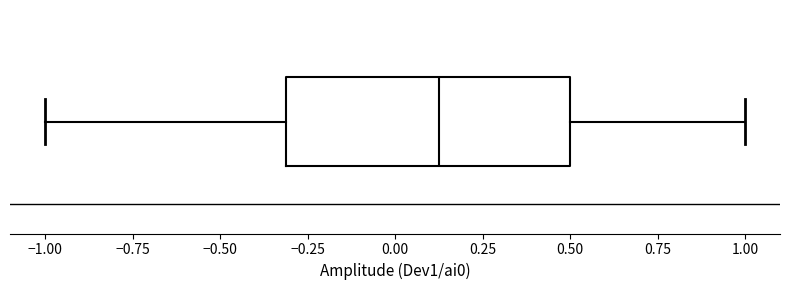

Transcribe this box plot: give where the median line is, the range the box spans, and where the two whiskers end, as read against the x-axis. The values are not printed on the chart, so give them approximately, as read against the axis.

median 0.15, box -0.30 to 0.50, whiskers -1.00 to 1.00